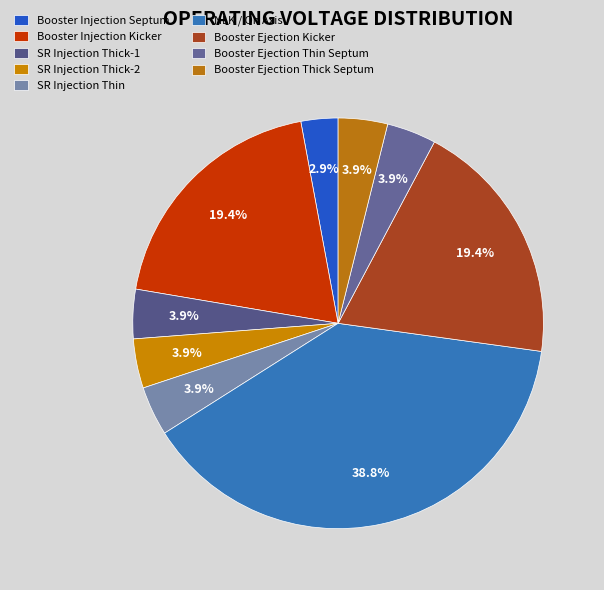

What percentage is the Booster Ejection Kicker slice, to the nearest percent?

19%